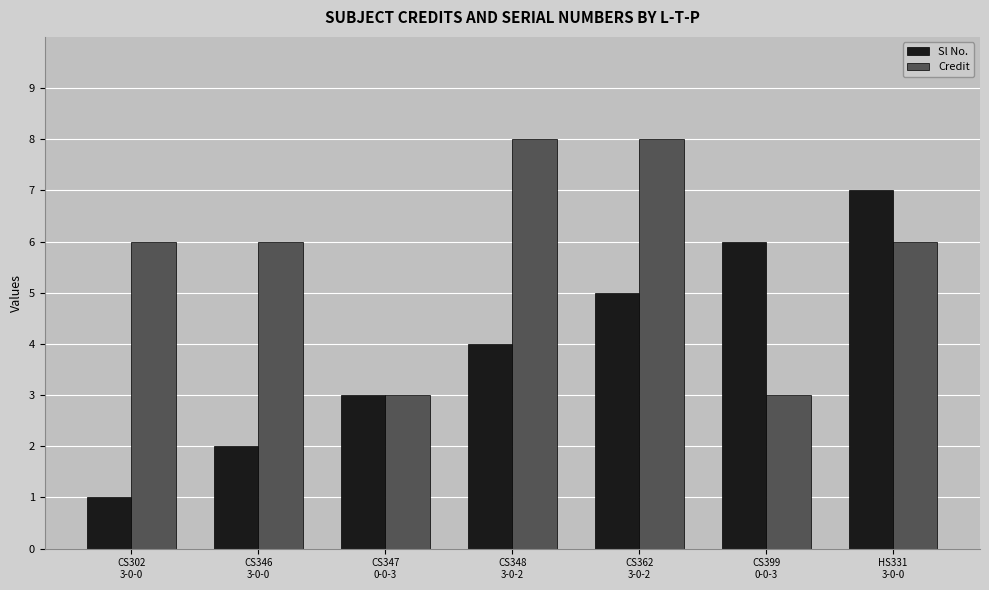

Reading right to left, list all the values displayed in this chart.

Sl No.: 7	6	5	4	3	2	1
Credit: 6	3	8	8	3	6	6